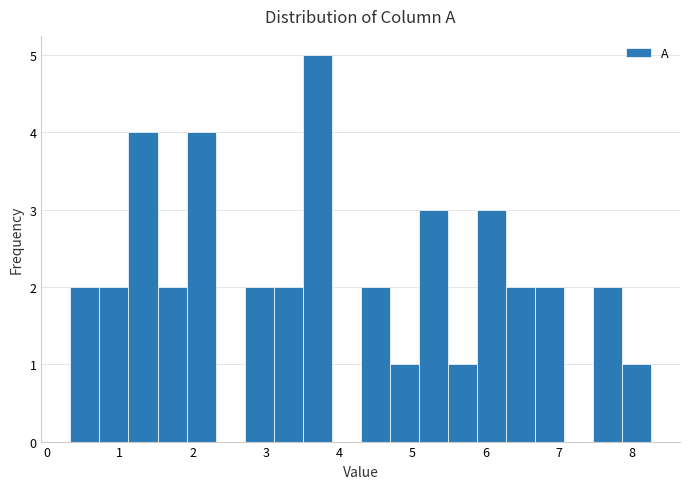

Around what value on the x-axis is the tallest bar? Give the approximate position of its centre, as read against the axis.

3.7